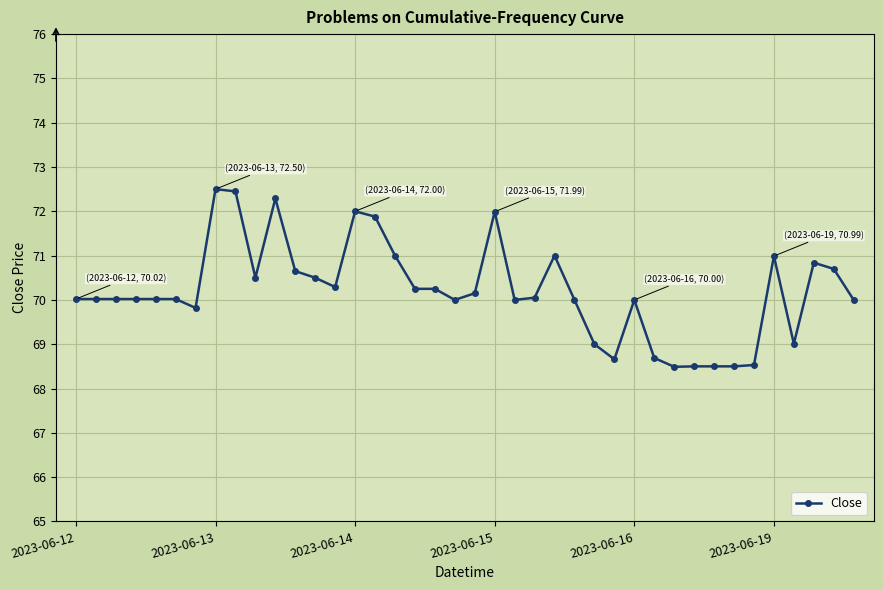

Does the chart display data point markers on the line(s)?

Yes